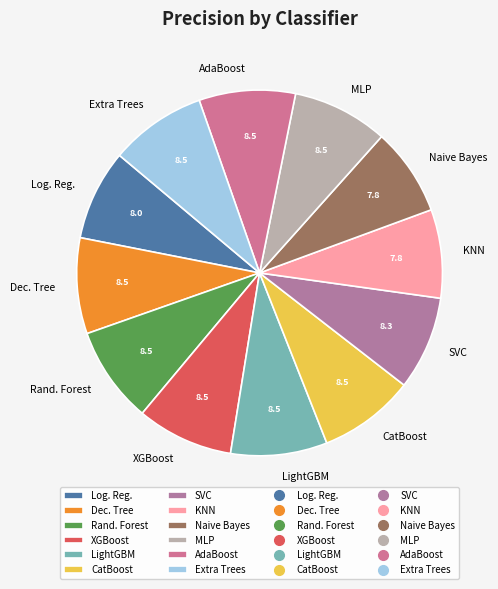

True or false: Rand. Forest accounts for 16% of the total.

False